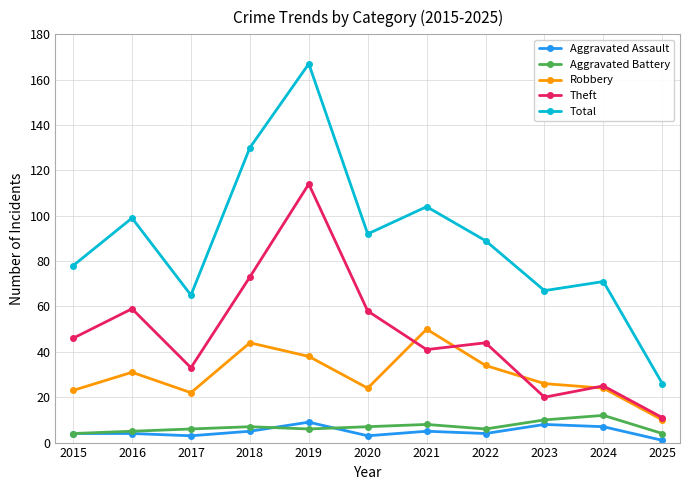

True or false: Theft and Robbery cross at least once.

True